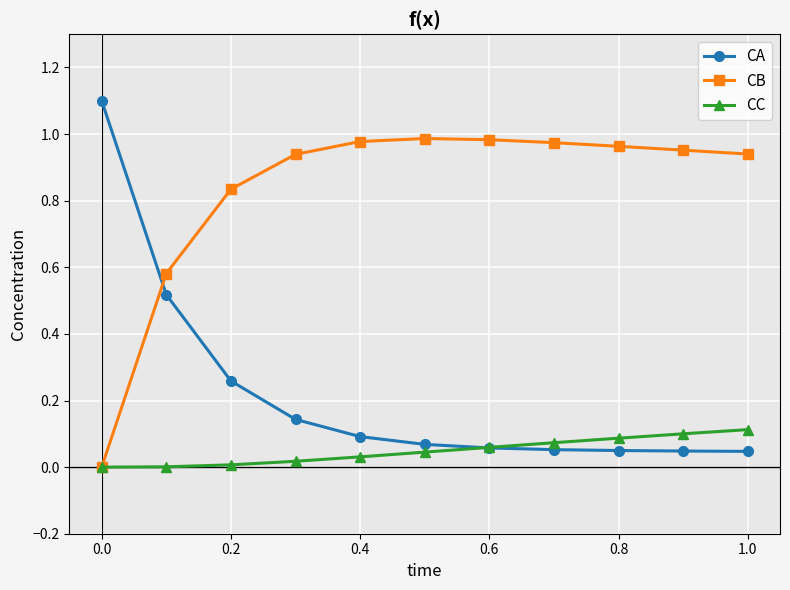

Count the number of data series in this chart.

3